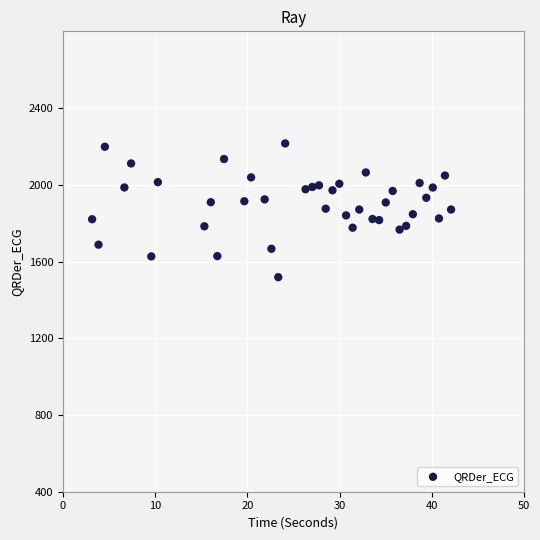

What is the range of Y values (max minus min)?

697.4